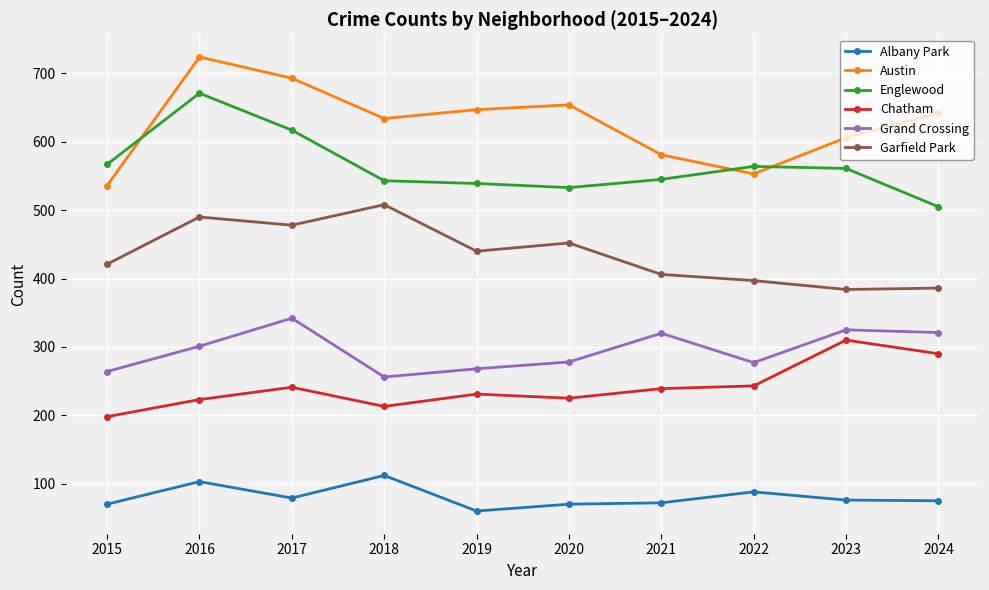

True or false: Chatham has more than 1 interior local peaks.

True